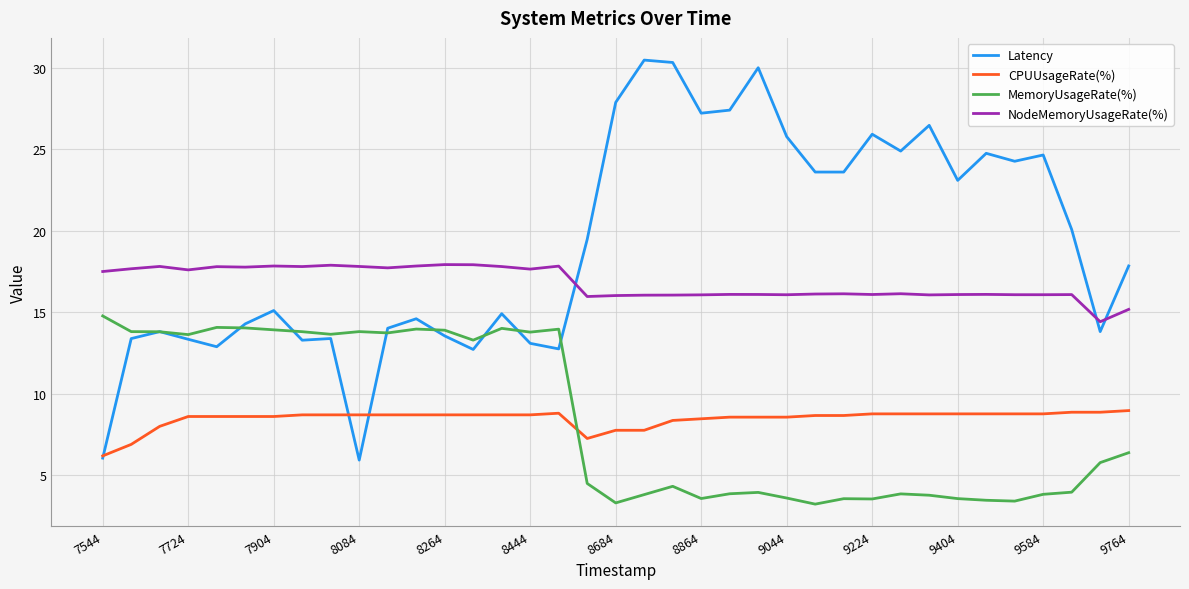

What is the lowest value of the Latency series?

5.9